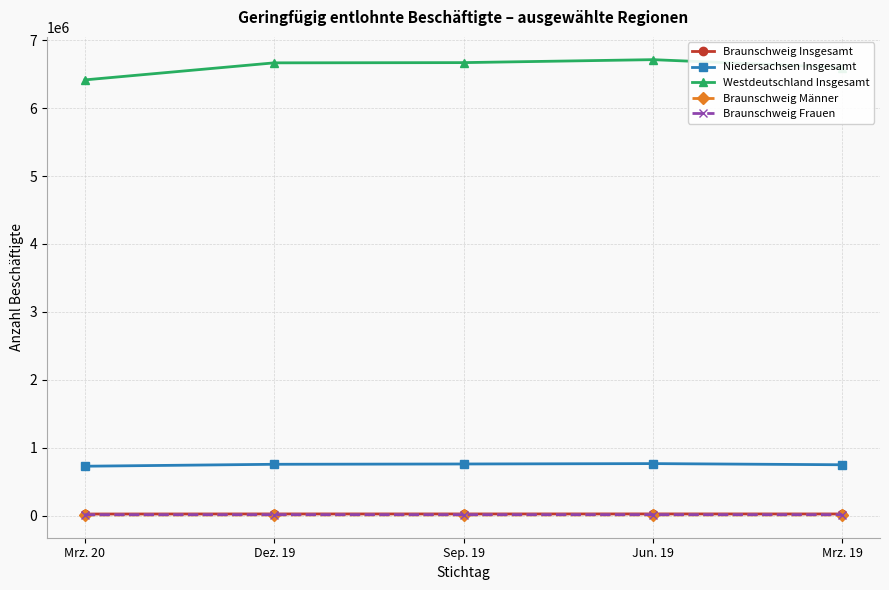

What is the minimum value for Braunschweig Frauen?

13809